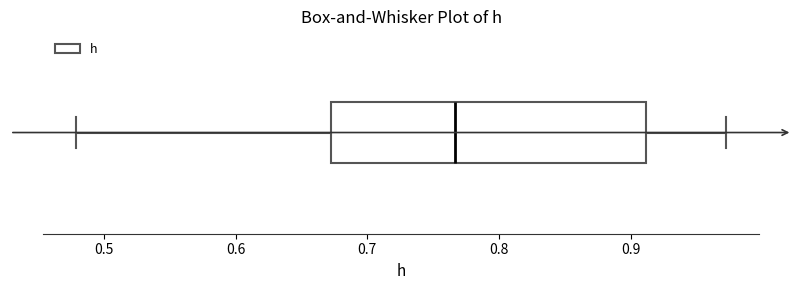

Transcribe this box plot: give where the median line is, the range the box spans, and where the two whiskers end, as read against the x-axis. The values are not printed on the chart, so give them approximately, as read against the axis.

median 0.77, box 0.67 to 0.91, whiskers 0.48 to 0.97